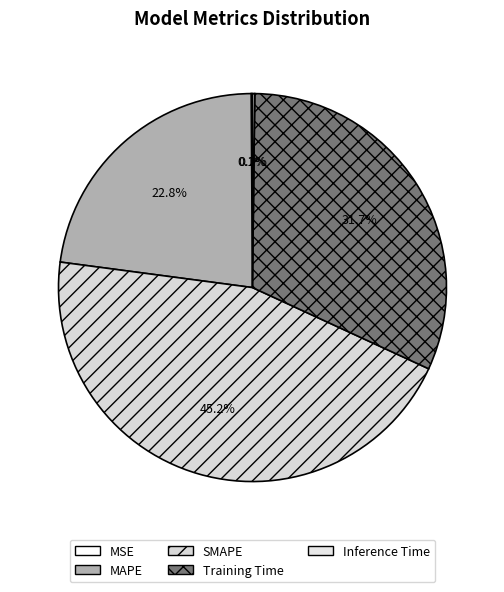

How many slices are in this pie chart?

5